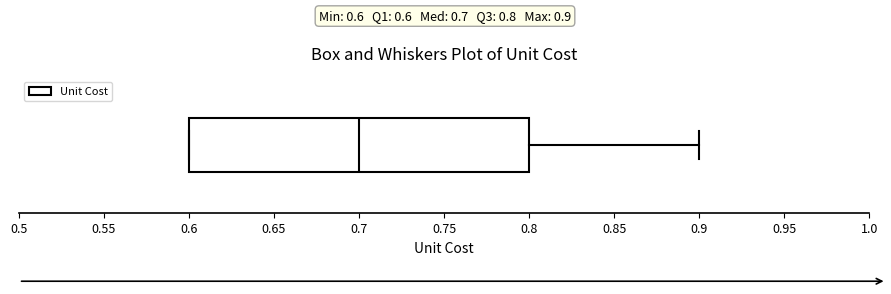

Read this box plot against the x-axis: the position of the median line, the range covered by the box, and the ends of both whiskers. The values are not printed on the chart, so give them approximately, as read against the axis.

median 0.7, box 0.6 to 0.8, whiskers 0.6 to 0.9